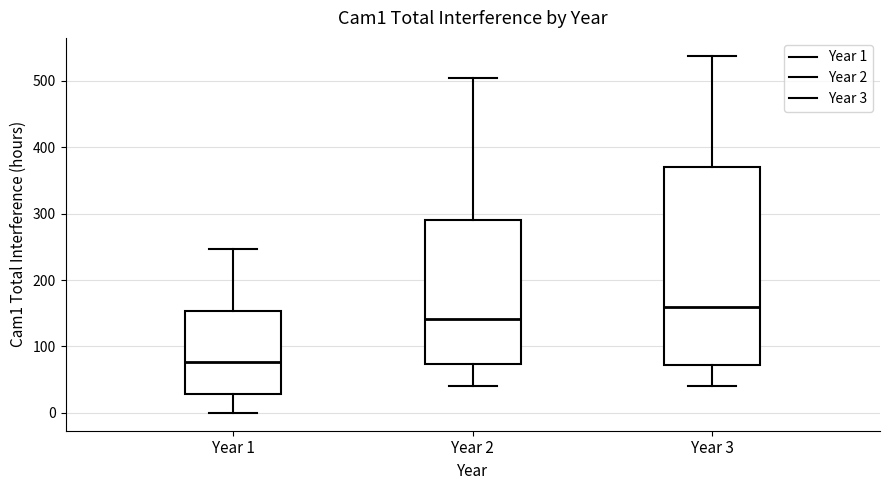

Which box is the tallest, from its lower edge to its upper edge?

Year 3